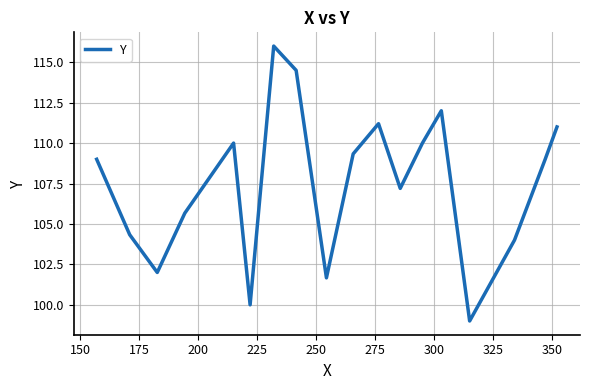

What is the difference between the maximum and minimum values?

17.0